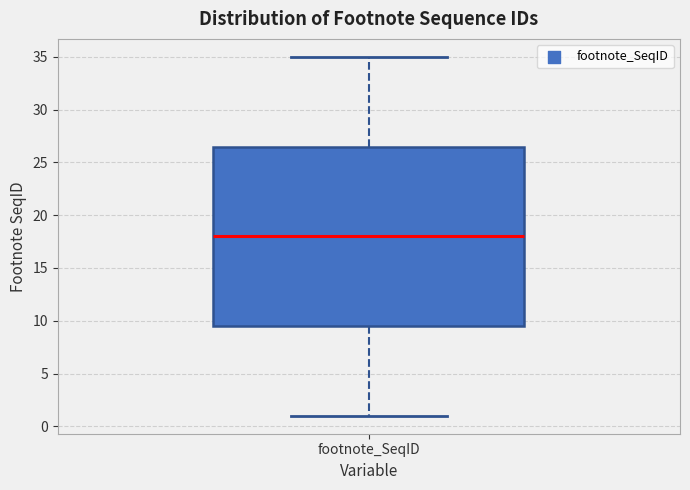

Where does the upper whisker of the box for footnote_SeqID end on the y-axis? The values are not printed on the chart, so give them approximately, as read against the axis.

35.0